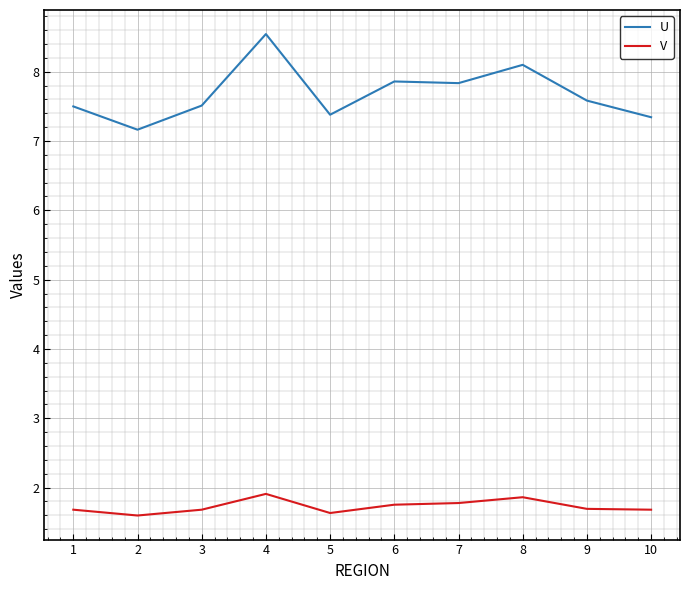

What is the difference between the second highest and second lowest values in the V series?

0.2